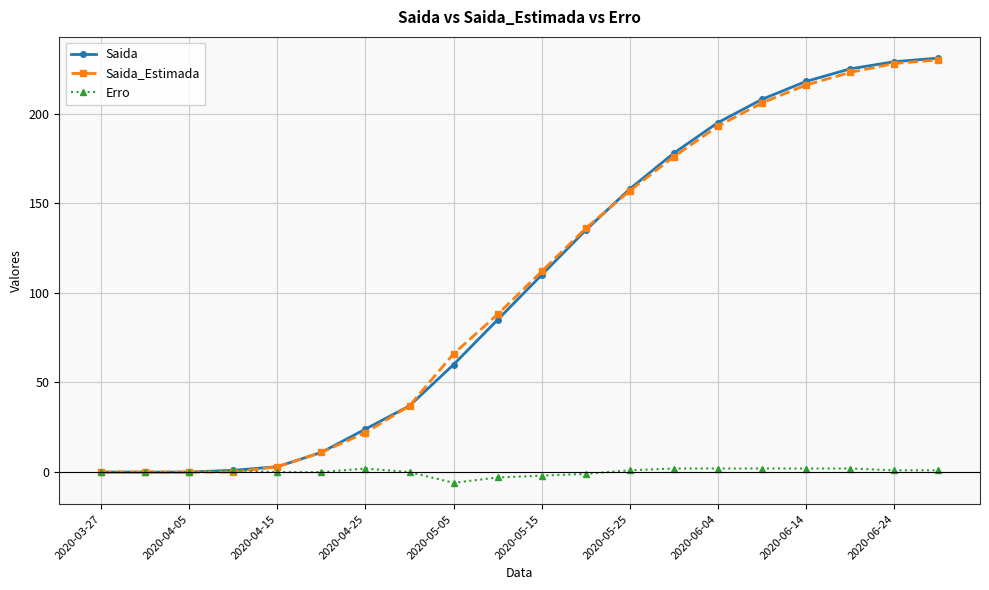

What is the highest value of the Saida_Estimada series?

230